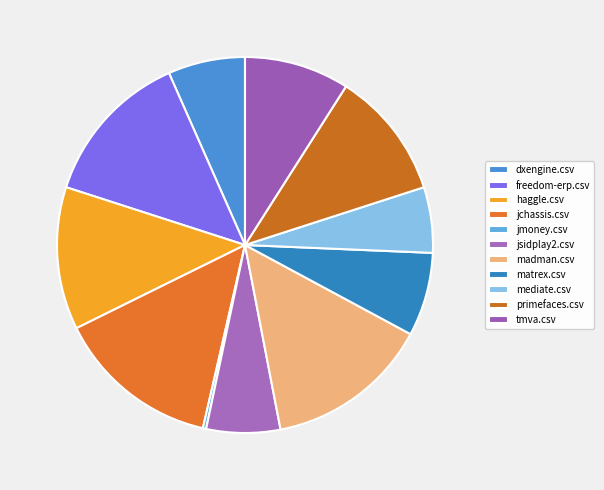

To the nearest percent, what percentage of the pie is jchassis.csv?

14%